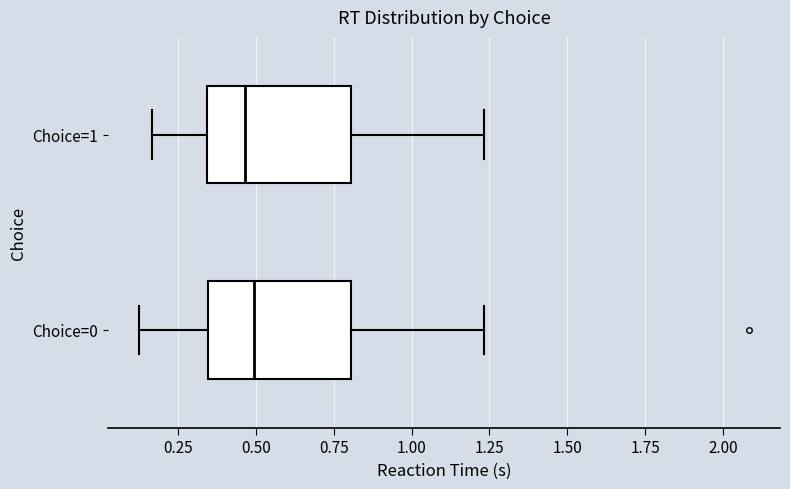

Reading bottom to top, transcribe this box plot: for each box, give where its median line is, the range the box spans, and where its two whiskers end, as read against the x-axis. The values are not printed on the chart, so give them approximately, as read against the axis.

Choice=0: median 0.50, box 0.35 to 0.80, whiskers 0.10 to 1.25
Choice=1: median 0.45, box 0.35 to 0.80, whiskers 0.15 to 1.25